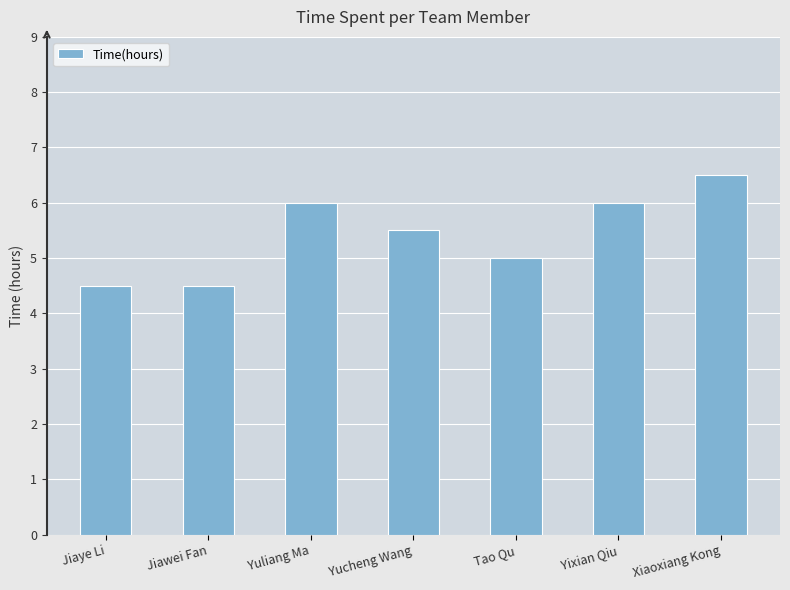

What is the maximum value shown in the chart?

6.5